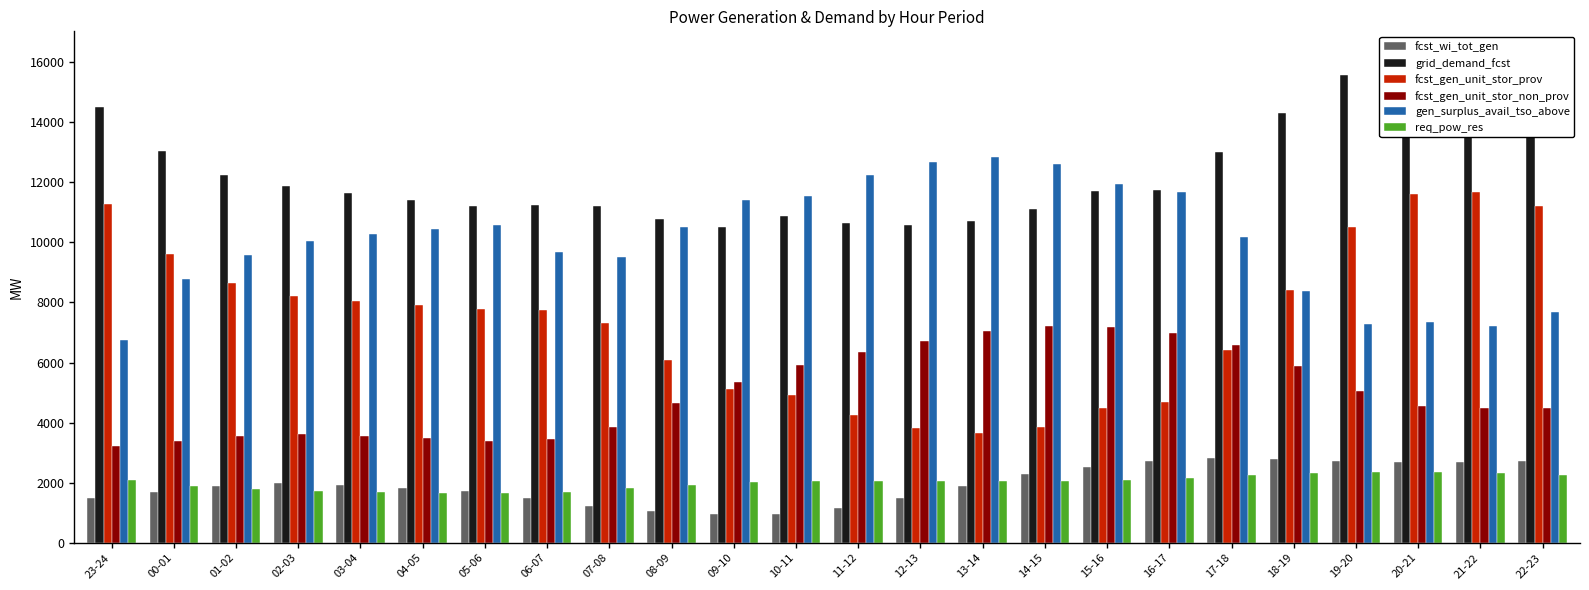

Which category has the highest value across all series?

21-22